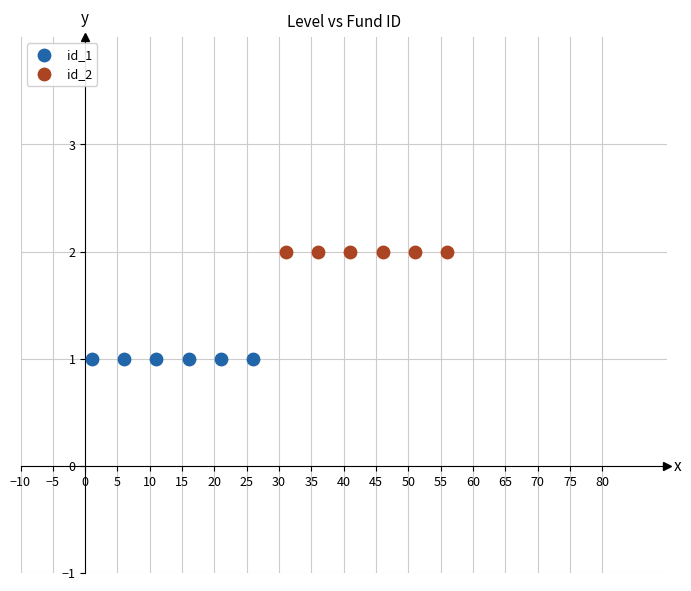

Which series contains the highest Y value?

id_2